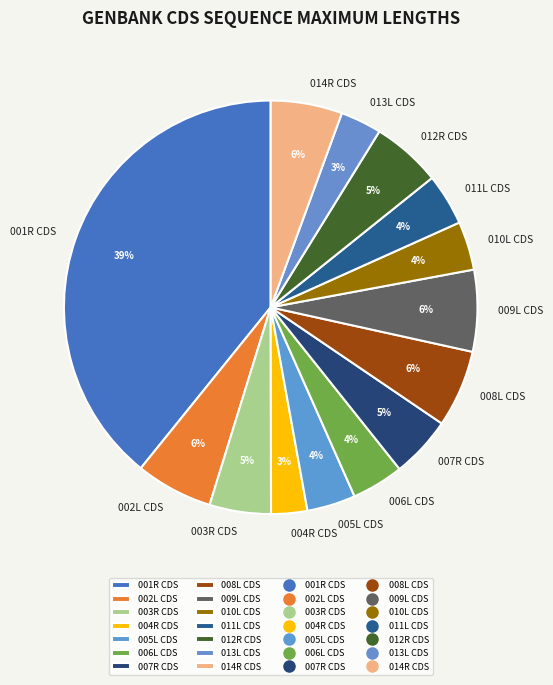

Is 011L CDS the majority of the pie?

No